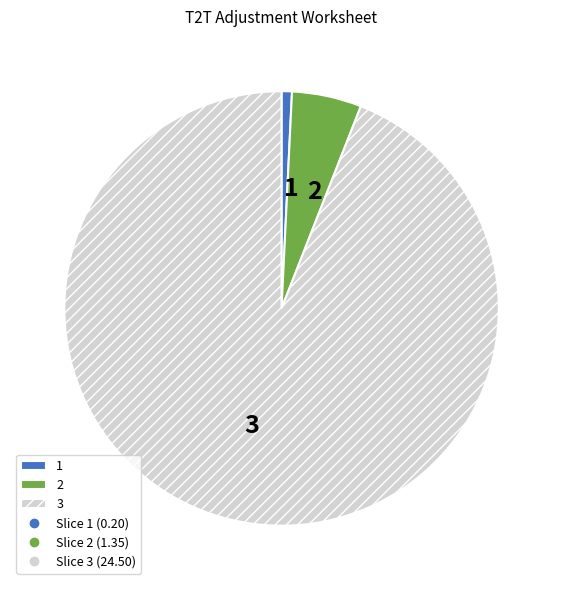

Do 2 and 1 together represent more than half of the pie?

No